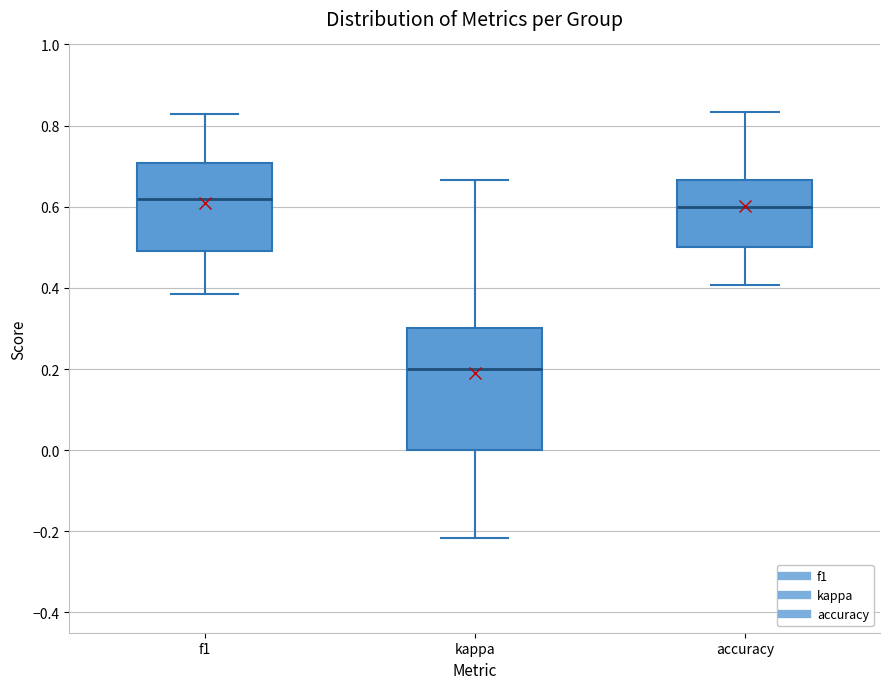

Reading left to right, read every box against the y-axis: the position of its median line, the range the box covers, and the ends of its whiskers. The values are not printed on the chart, so give them approximately, as read against the axis.

f1: median 0.62, box 0.50 to 0.70, whiskers 0.38 to 0.82
kappa: median 0.20, box 0.00 to 0.30, whiskers -0.22 to 0.66
accuracy: median 0.60, box 0.50 to 0.66, whiskers 0.40 to 0.84